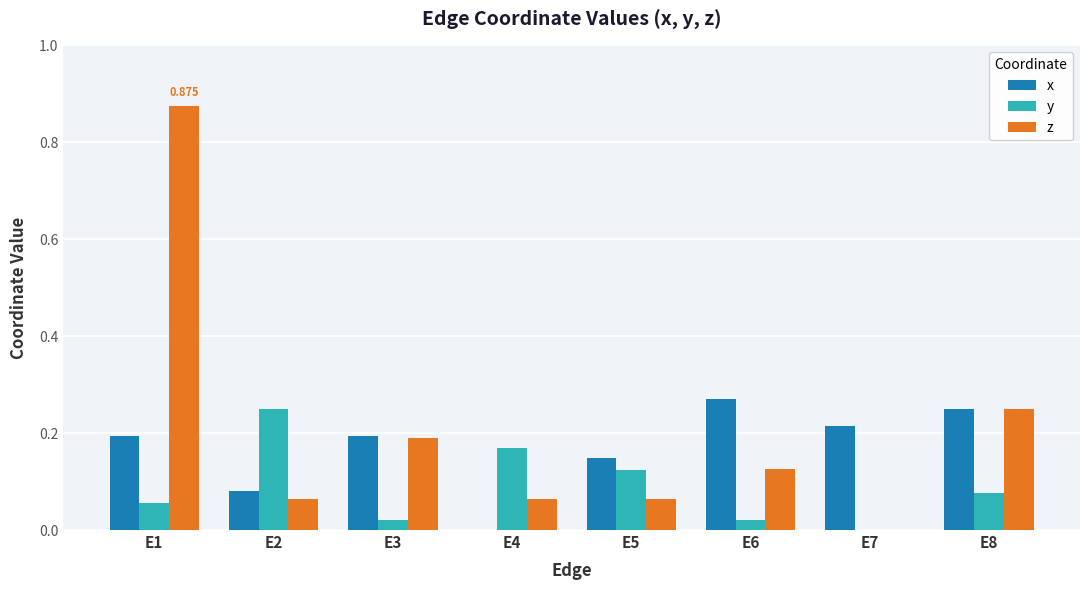

Is the value of z at E4 greater than the value of x at E7?

No